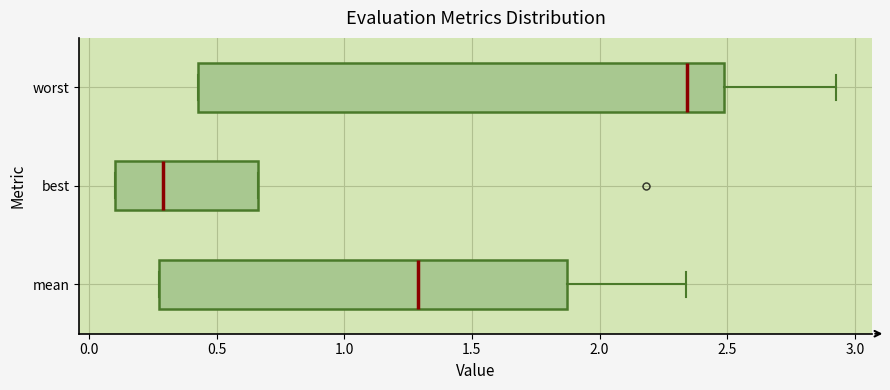

Reading bottom to top, read every box against the x-axis: the position of its median line, the range the box covers, and the ends of its whiskers. The values are not printed on the chart, so give them approximately, as read against the axis.

mean: median 1.30, box 0.25 to 1.85, whiskers 0.25 to 2.35
best: median 0.30, box 0.10 to 0.65, whiskers 0.10 to 0.65
worst: median 2.35, box 0.45 to 2.50, whiskers 0.45 to 2.95